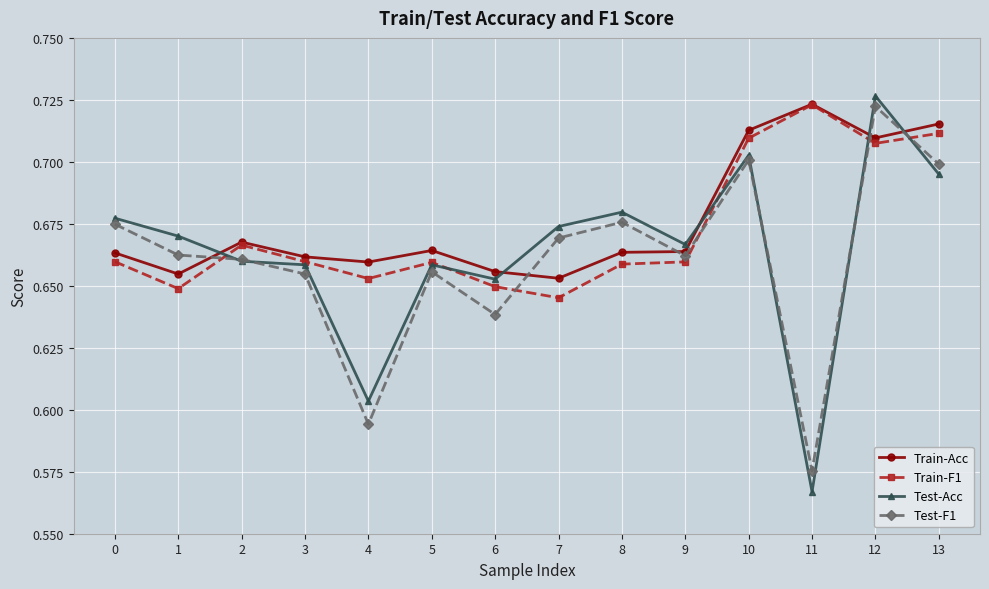

True or false: Train-F1 and Test-F1 cross at least once.

True